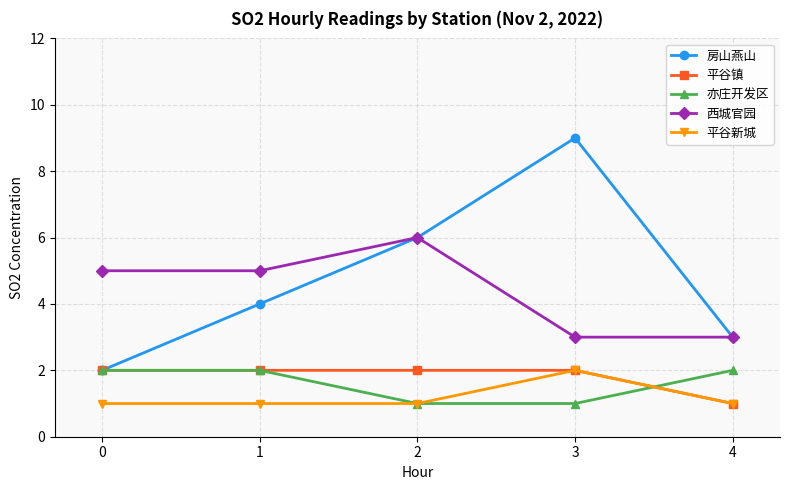

What is the approximate value of 平谷新城 at 3?

2